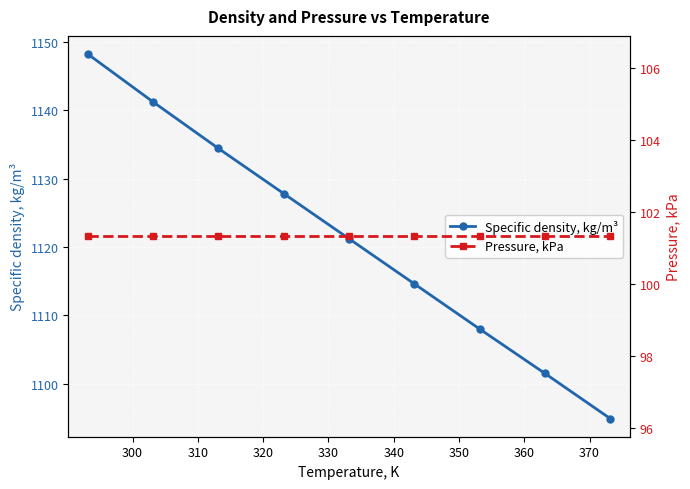

Count the number of data series in this chart.

2